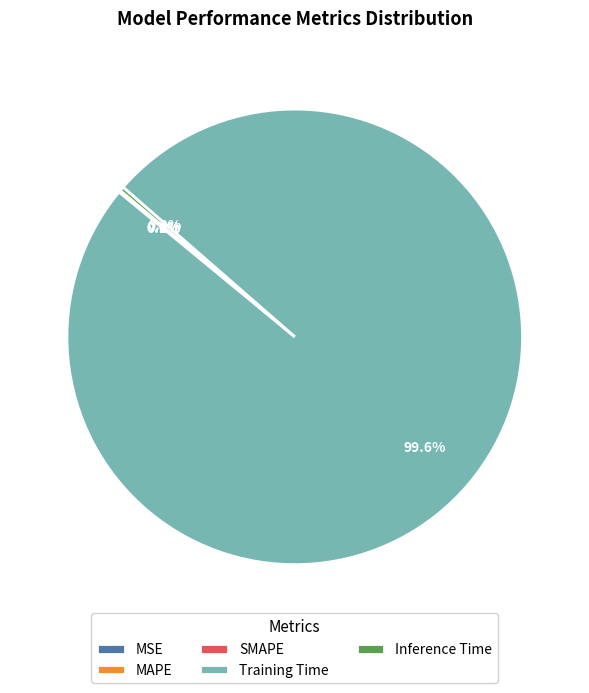

Combined, do Inference Time and Training Time account for over 50%?

Yes